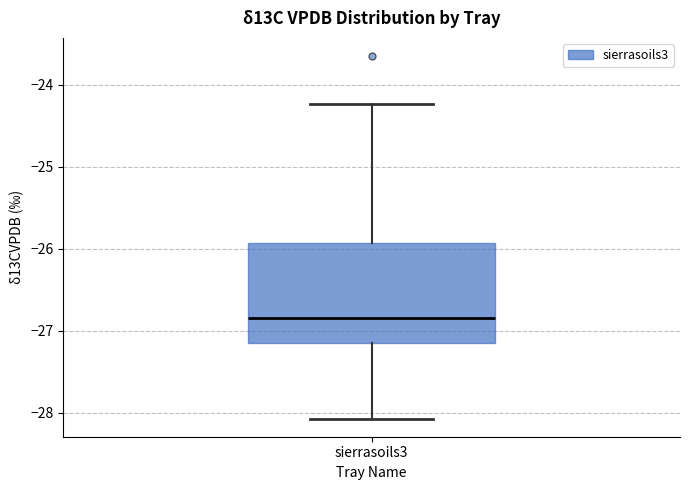

Read this box plot against the y-axis: the position of the median line, the range covered by the box, and the ends of both whiskers. The values are not printed on the chart, so give them approximately, as read against the axis.

median -26.8, box -27.2 to -25.9, whiskers -28.1 to -24.2